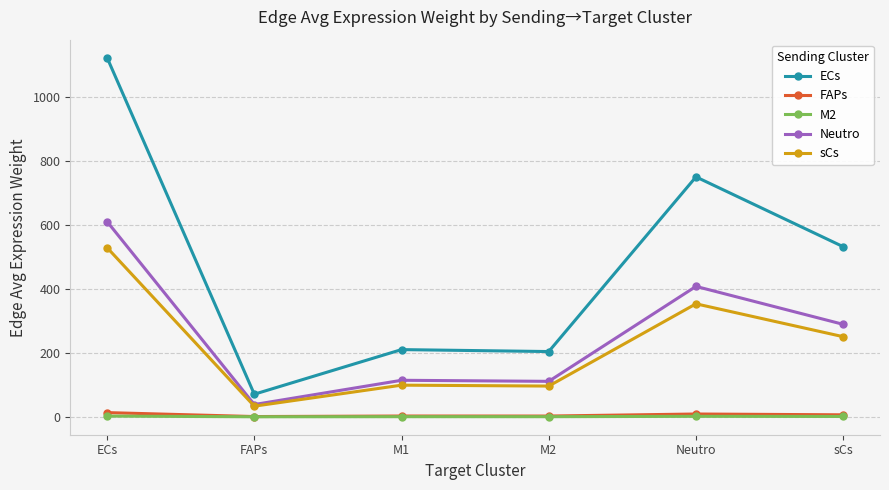

What is the difference between the M2 values at Neutro and M1?

1.1